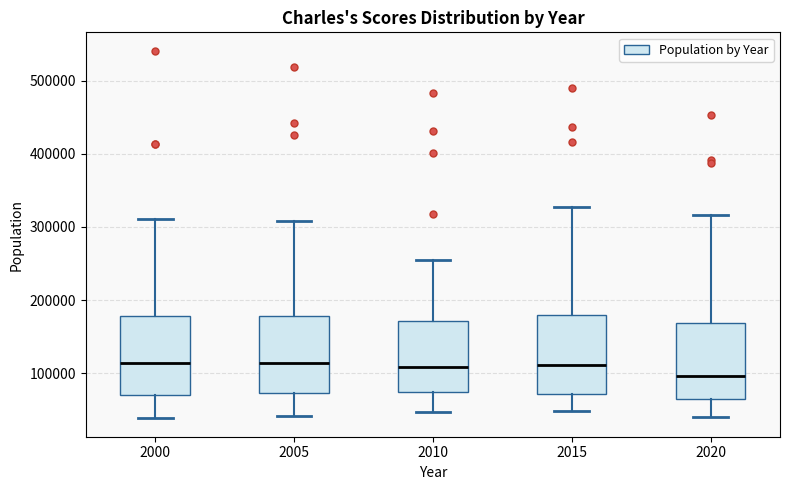

Reading left to right, transcribe this box plot: for each box, give where its median line is, the range the box spans, and where its two whiskers end, as read against the y-axis. The values are not printed on the chart, so give them approximately, as read against the axis.

2000: median 110000, box 70000 to 180000, whiskers 40000 to 310000
2005: median 110000, box 70000 to 180000, whiskers 40000 to 310000
2010: median 110000, box 70000 to 170000, whiskers 50000 to 260000
2015: median 110000, box 70000 to 180000, whiskers 50000 to 330000
2020: median 100000, box 70000 to 170000, whiskers 40000 to 320000